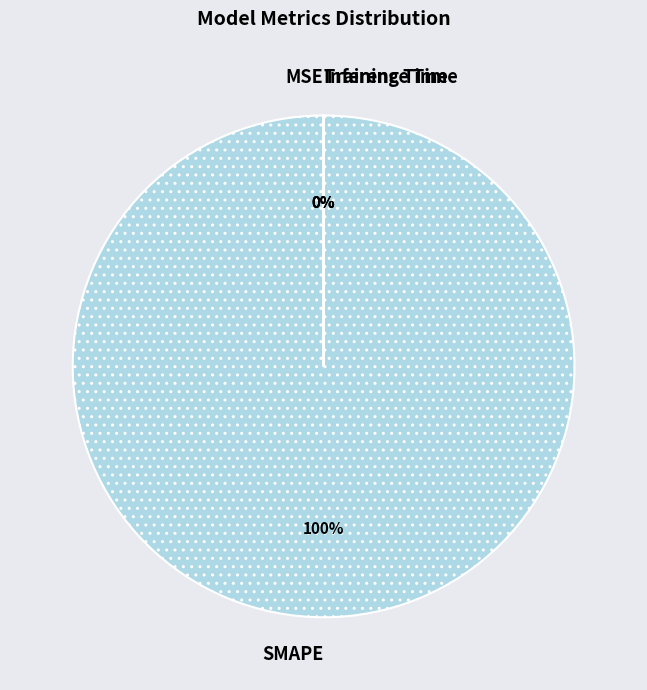

To the nearest percent, what is the average slice percentage?

25%